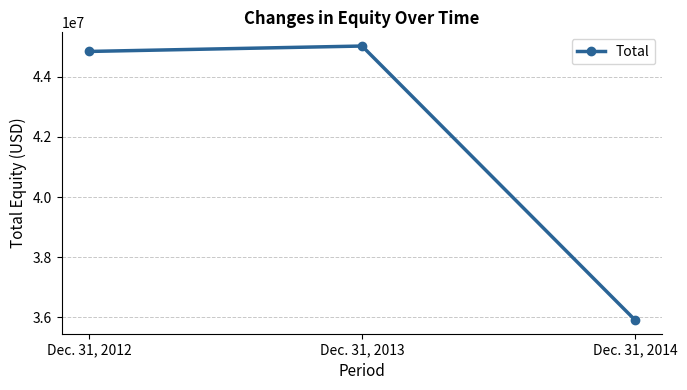

Reading left to right, transcribe all the data shown in this chart.

Dec. 31, 2012=44845000	Dec. 31, 2013=45025000	Dec. 31, 2014=35909000